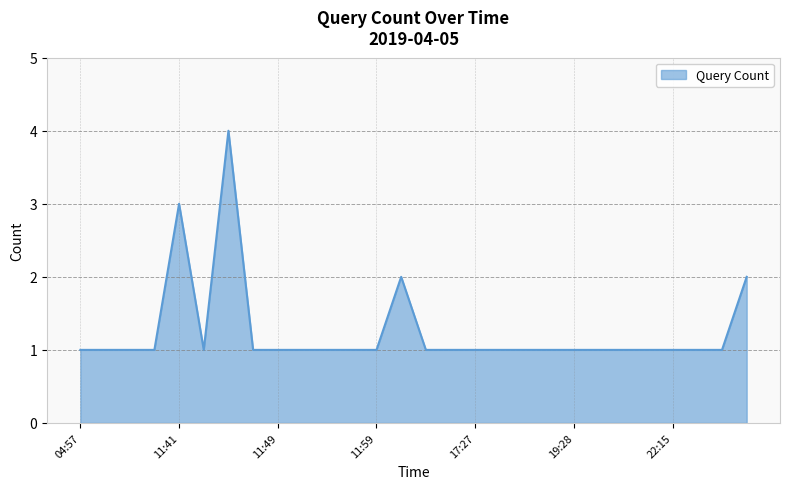

Count the values in the range 1 to 2.

26